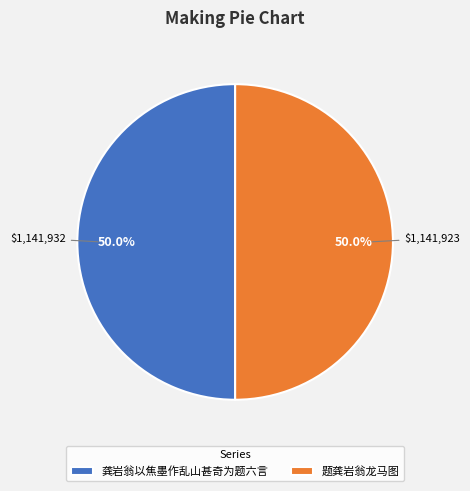

Count the number of slices in the pie.

2